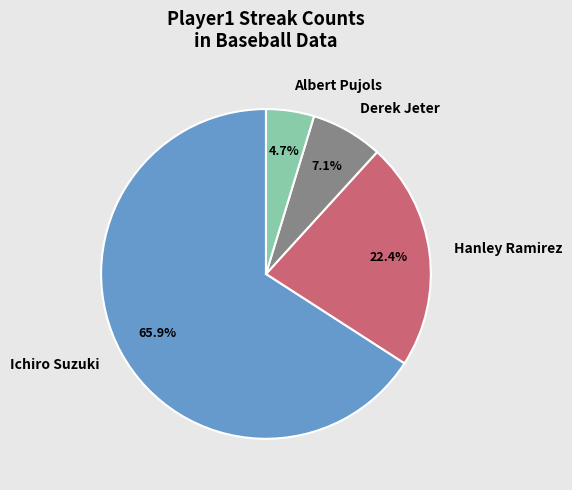

Is Ichiro Suzuki the majority of the pie?

Yes